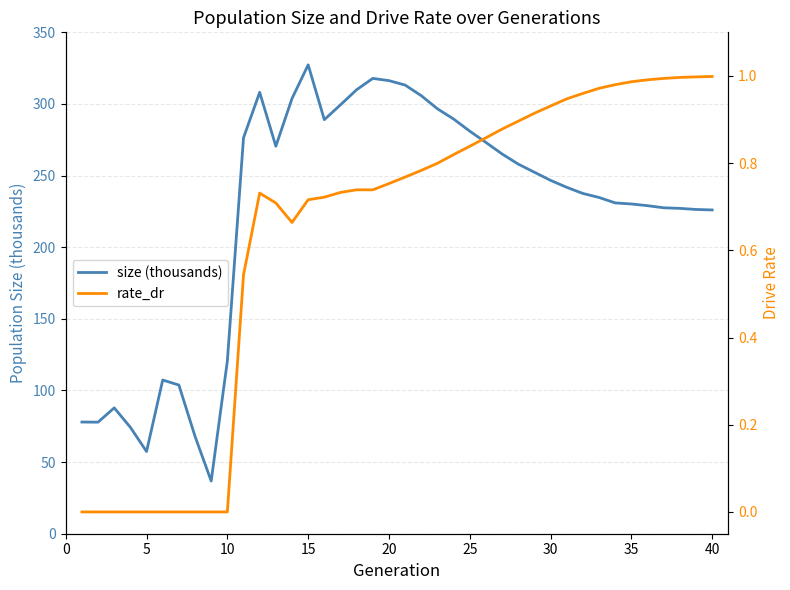

What is the highest value of the size (thousands) series?

327.3